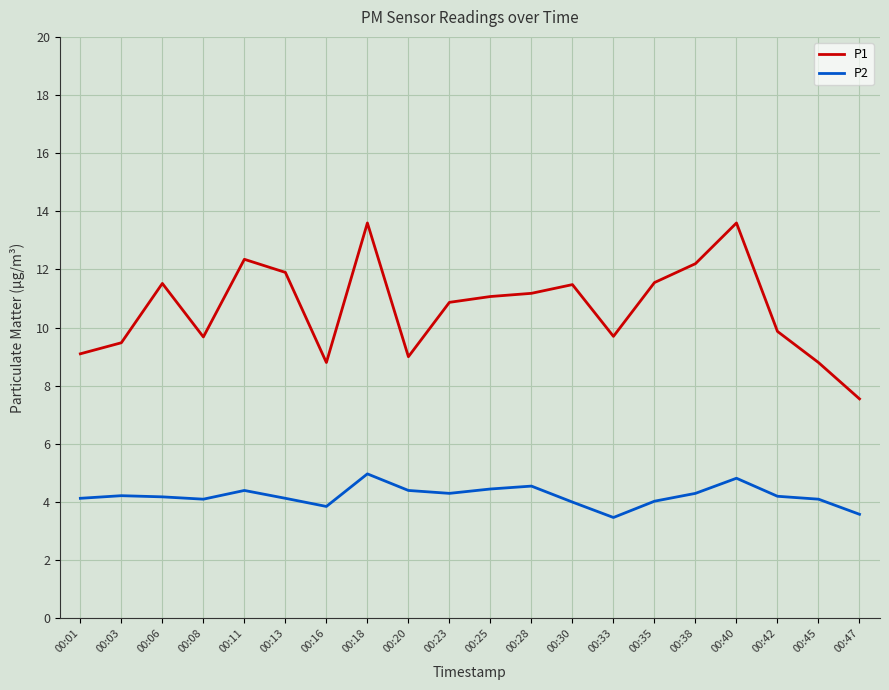

What is the smallest value displayed?

3.5